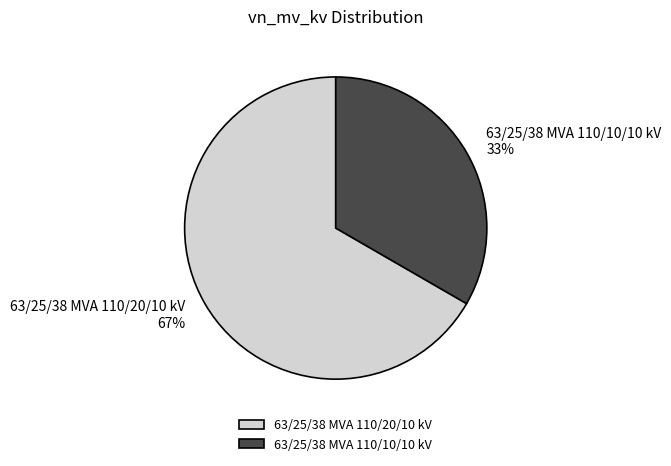

Count the number of slices in the pie.

2